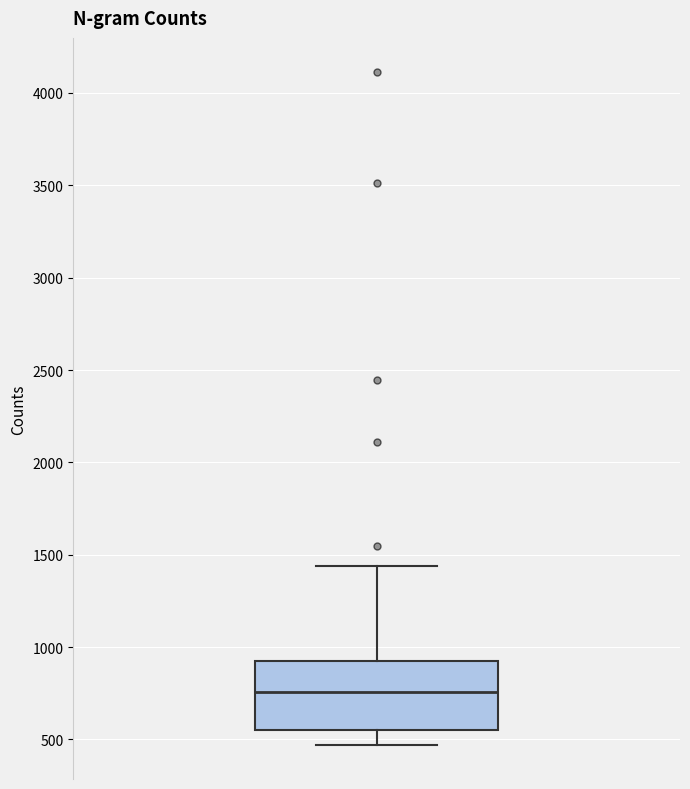

Read this box plot against the y-axis: the position of the median line, the range covered by the box, and the ends of both whiskers. The values are not printed on the chart, so give them approximately, as read against the axis.

median 750, box 550 to 900, whiskers 450 to 1450